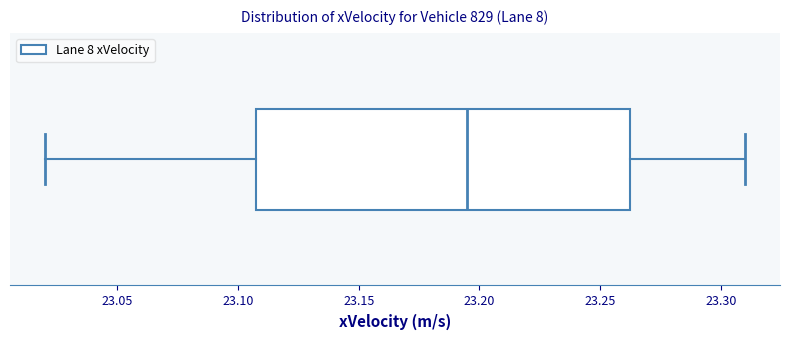

Where does the right whisker of the box end on the x-axis? The values are not printed on the chart, so give them approximately, as read against the axis.

23.310